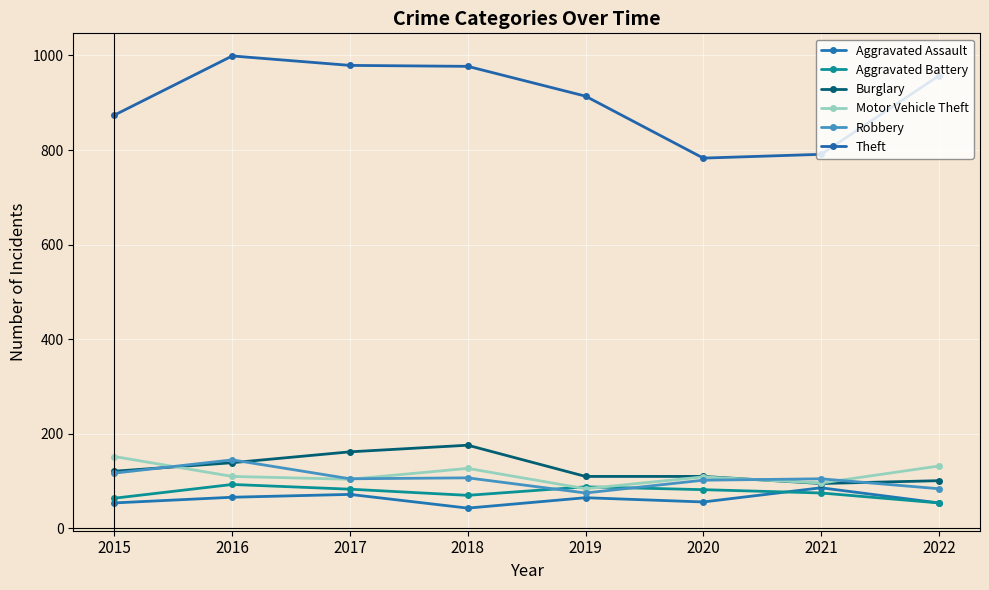

List the series in order of their peak value, highest first.

Theft, Burglary, Motor Vehicle Theft, Robbery, Aggravated Battery, Aggravated Assault